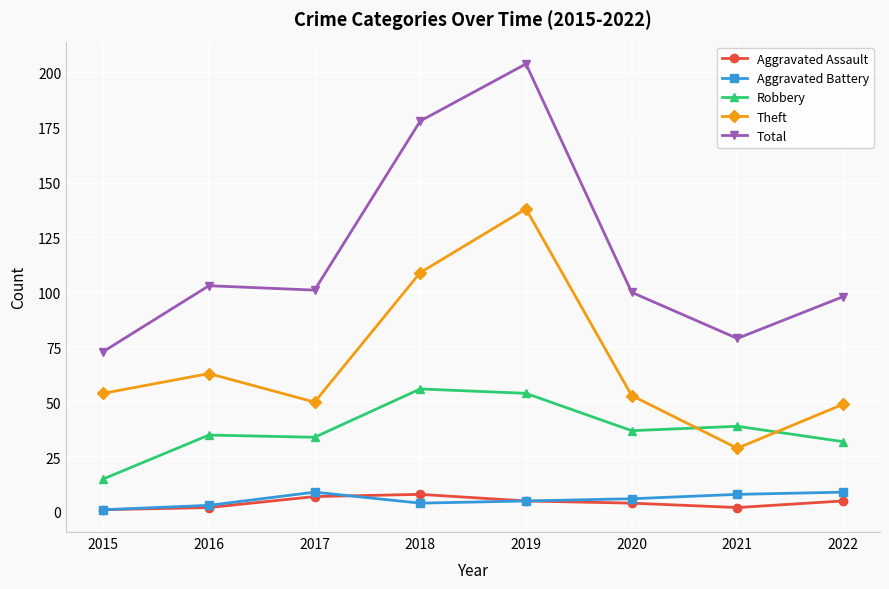

True or false: Theft and Total intersect in this chart.

False